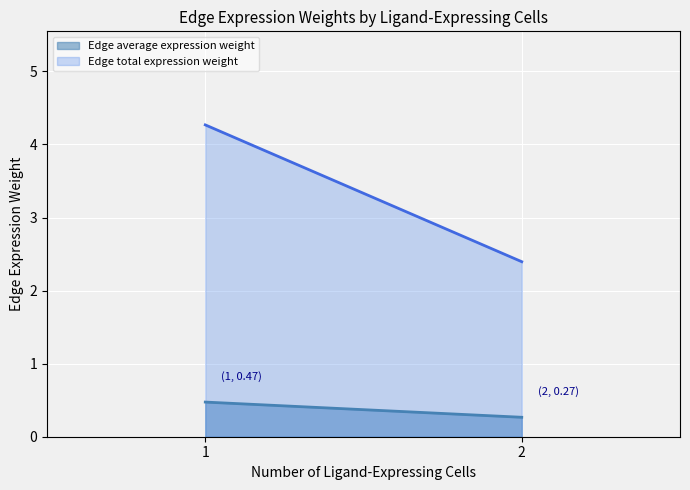

The value of Edge total expression weight at 1 is 4.2. True or false?

True